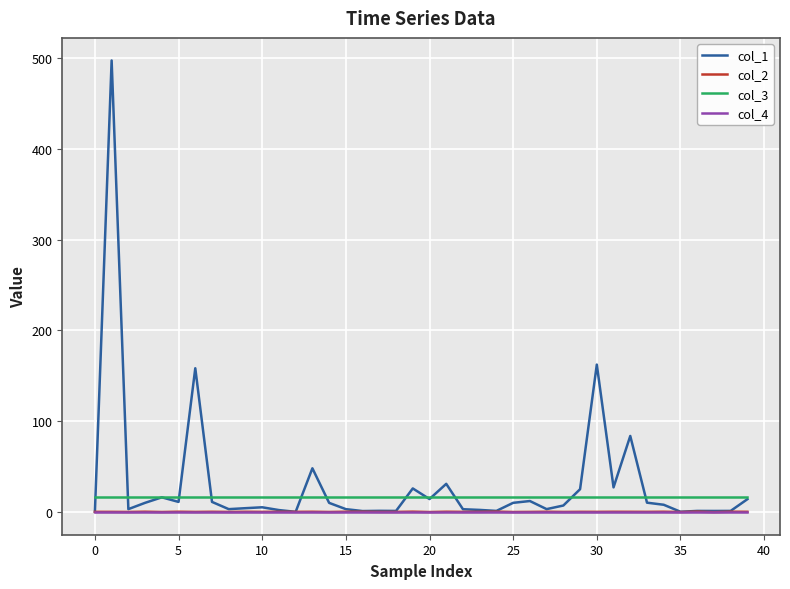

How many lines are shown in the chart?

4